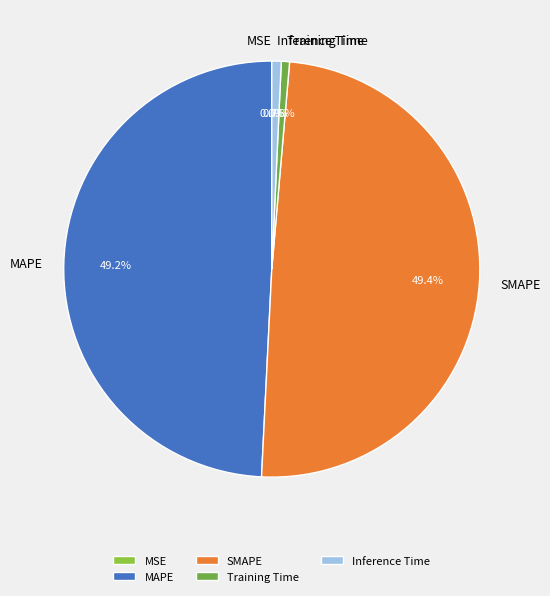

Does MAPE represent more than half of the total?

No